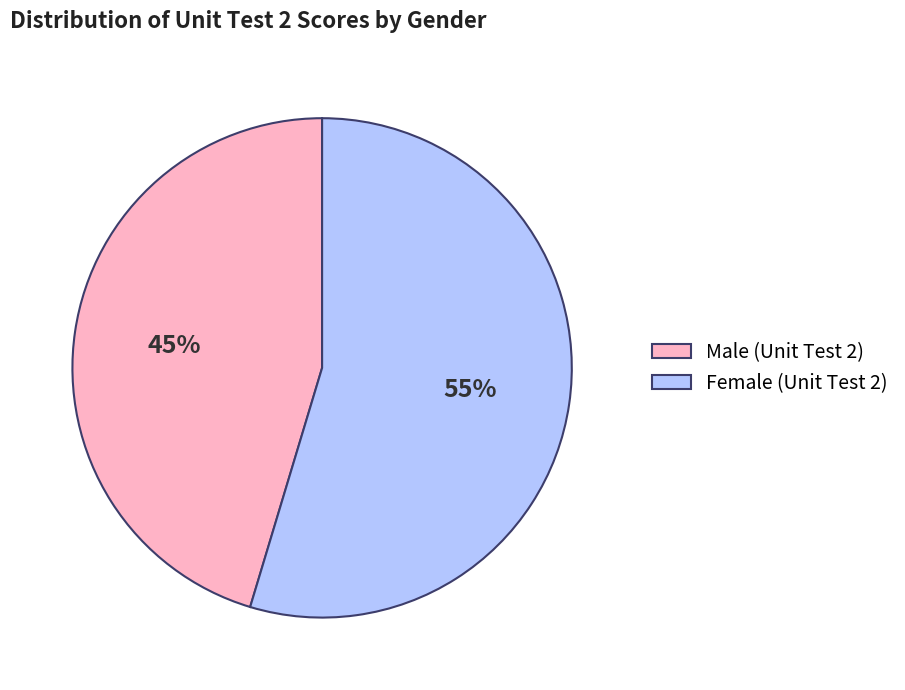

Is there any slice that represents more than half of the pie?

Yes